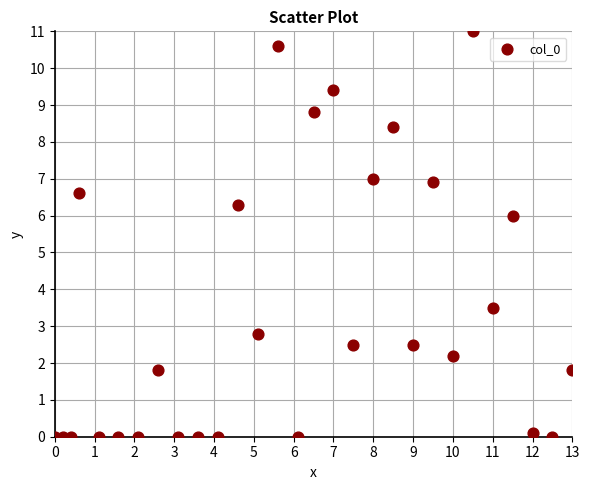

What Y value in the scatter plot is closest to 5?

6.0